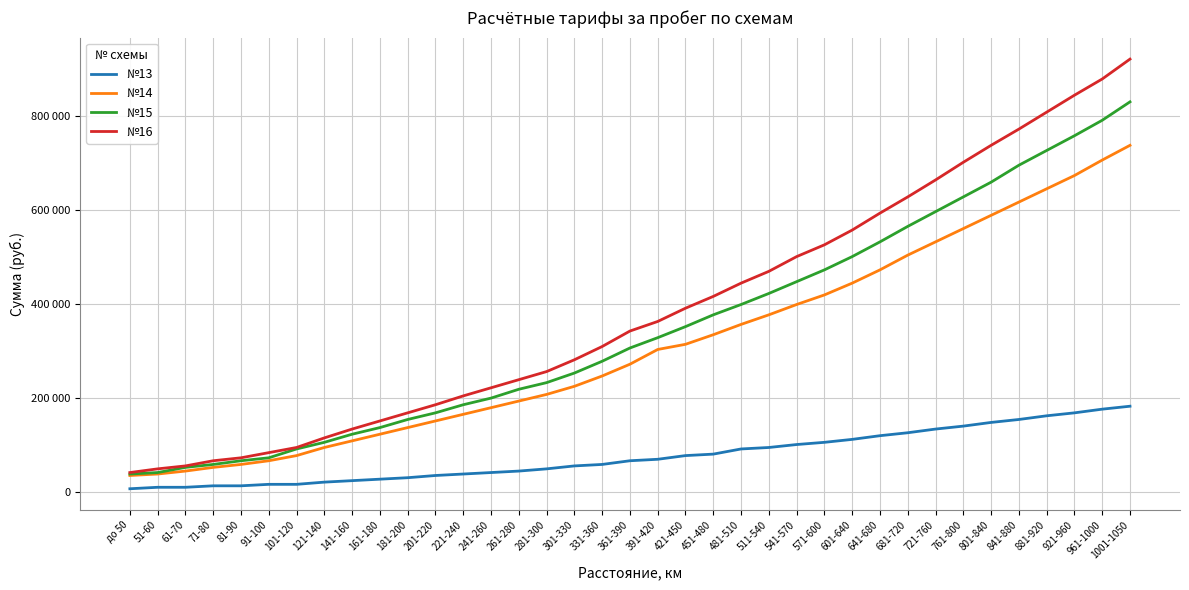

Reading left to right, extract all data points from this chart.

№13: до 50=7829	51-60=10961	61-70=10961	71-80=14093	81-90=14093	91-100=17224	101-120=17224	121-140=21922	141-160=25054	161-180=28186	181-200=31317	201-220=36015	221-240=39147	241-260=42278	261-280=45410	281-300=50108	301-330=56371	331-360=59503	361-390=67332	391-420=70464	421-450=78293	451-480=81425	481-510=92386	511-540=95518	541-570=101781	571-600=106479	601-640=112742	641-680=120571	681-720=126835	721-760=134664	761-800=140928	801-840=148757	841-880=155020	881-920=162850	921-960=169113	961-1000=176942	1001-1050=183206
№14: до 50=36015	51-60=39147	61-70=45410	71-80=53239	81-90=59503	91-100=67332	101-120=78293	121-140=95518	141-160=109610	161-180=123703	181-200=137796	201-220=151889	221-240=165981	241-260=180074	261-280=194167	281-300=208260	301-330=225484	331-360=247406	361-390=272460	391-420=303777	421-450=314738	451-480=335094	481-510=357017	511-540=377373	541-570=399295	571-600=419651	601-640=444705	641-680=472890	681-720=504208	721-760=532393	761-800=560579	801-840=588764	841-880=616950	881-920=645135	921-960=673321	961-1000=706204	1001-1050=737521
№15: до 50=39147	51-60=42278	61-70=53239	71-80=59503	81-90=67332	91-100=73596	101-120=92386	121-140=106479	141-160=123703	161-180=137796	181-200=155020	201-220=169113	221-240=186338	241-260=200430	261-280=219221	281-300=233313	301-330=253670	331-360=278723	361-390=306909	391-420=328831	421-450=352319	451-480=377373	481-510=399295	511-540=422783	541-570=447837	571-600=472890	601-640=501076	641-680=532393	681-720=565276	721-760=596593	761-800=627911	801-840=659228	841-880=695243	881-920=726560	921-960=757877	961-1000=790760	1001-1050=829907
№16: до 50=42278	51-60=50108	61-70=56371	71-80=67332	81-90=73596	91-100=84557	101-120=95518	121-140=115874	141-160=134664	161-180=151889	181-200=169113	201-220=186338	221-240=205128	241-260=222352	261-280=239577	281-300=256801	301-330=281855	331-360=310041	361-390=342924	391-420=363280	421-450=391465	451-480=416519	481-510=444705	511-540=469759	541-570=501076	571-600=526130	601-640=557447	641-680=593462	681-720=627911	721-760=663925	761-800=701506	801-840=737521	841-880=771970	881-920=807985	921-960=844000	961-1000=878449	1001-1050=920727